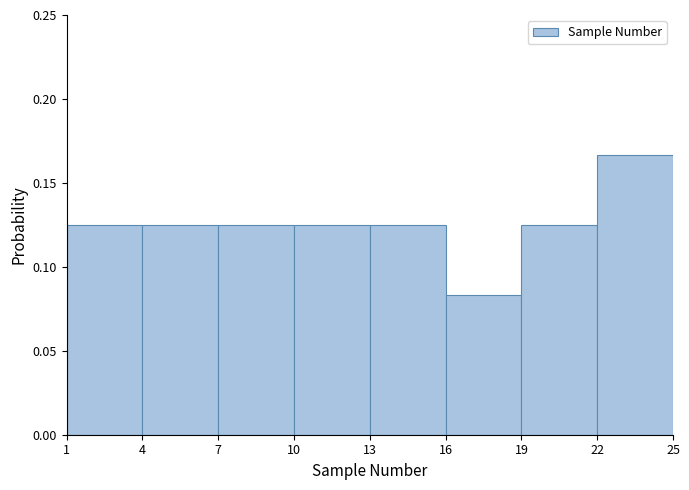

Over which range of the x-axis is the bar tallest?

22 to 25